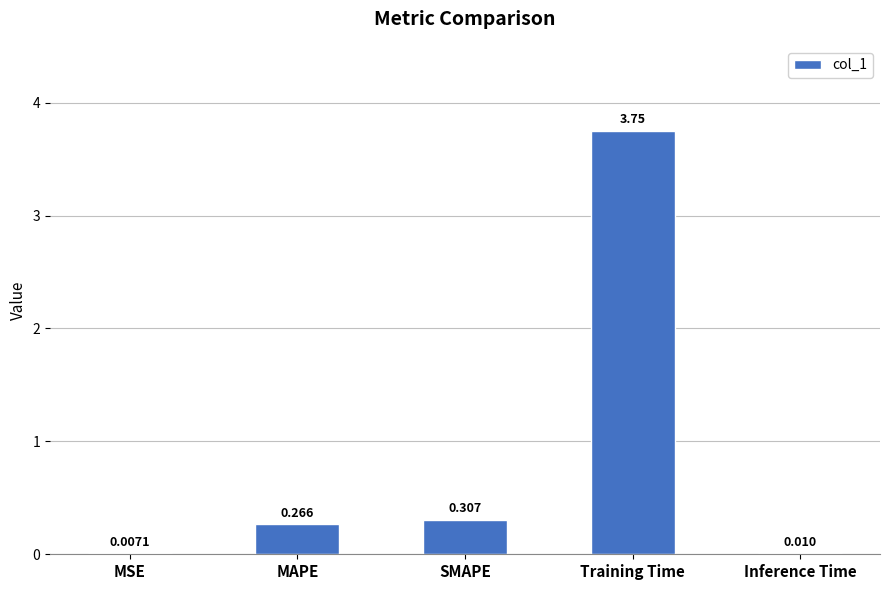

At which category does the chart reach its peak across all series?

Training Time